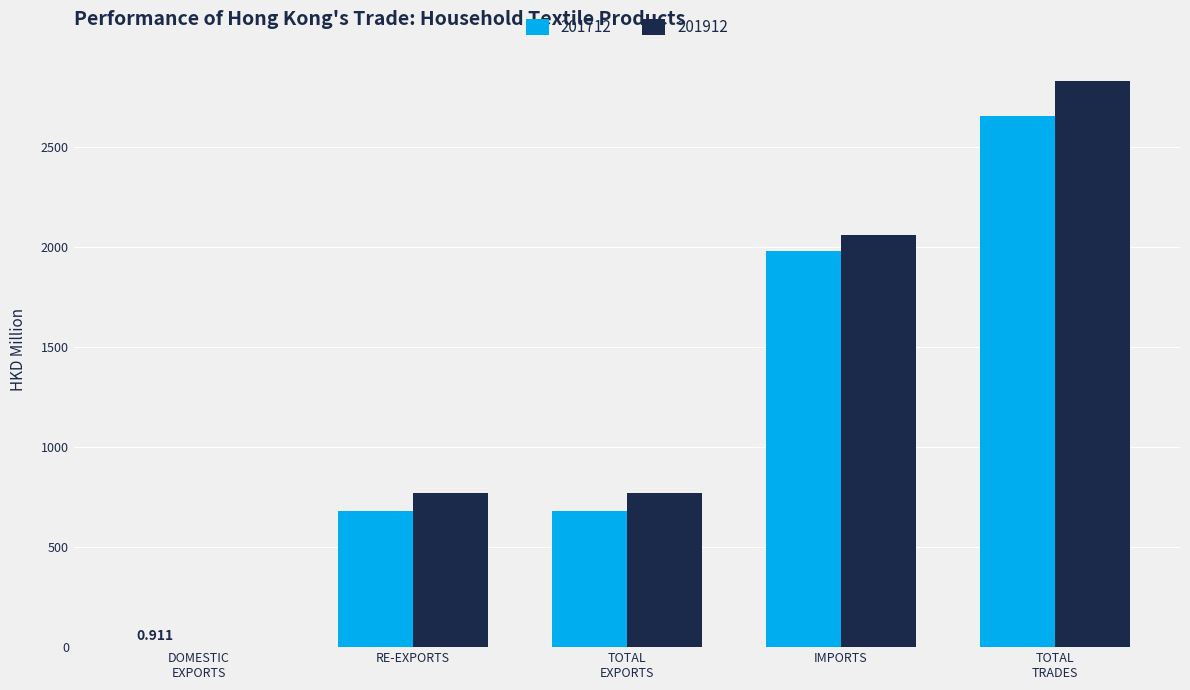

Which series has the widest spread of values?

201912